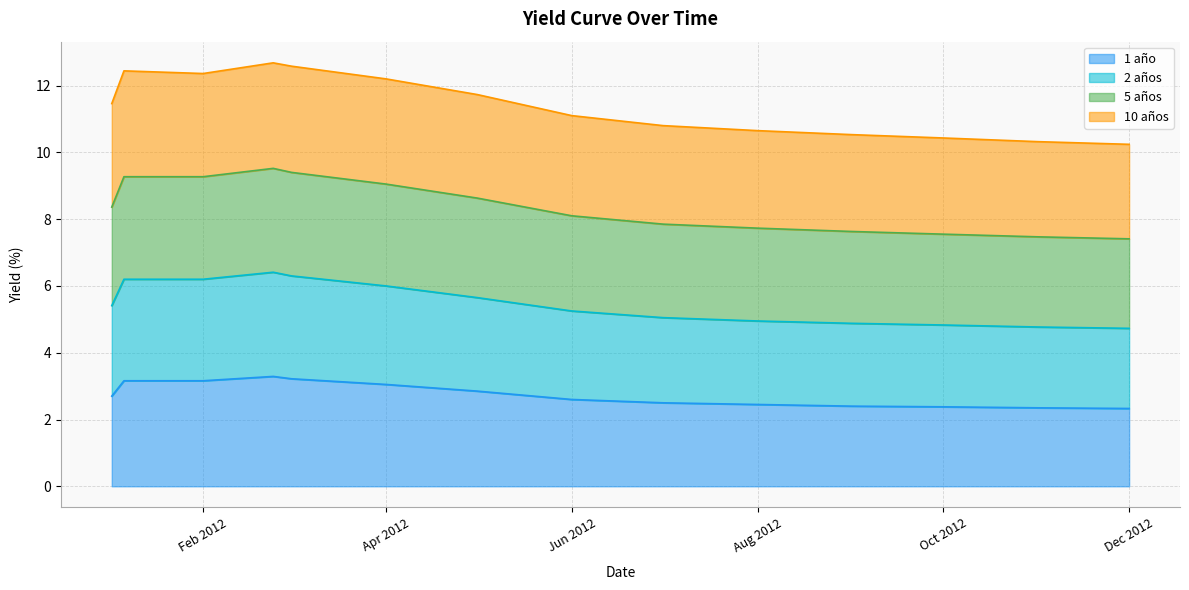

What are all the series names shown in the legend?

1 año, 2 años, 5 años, 10 años